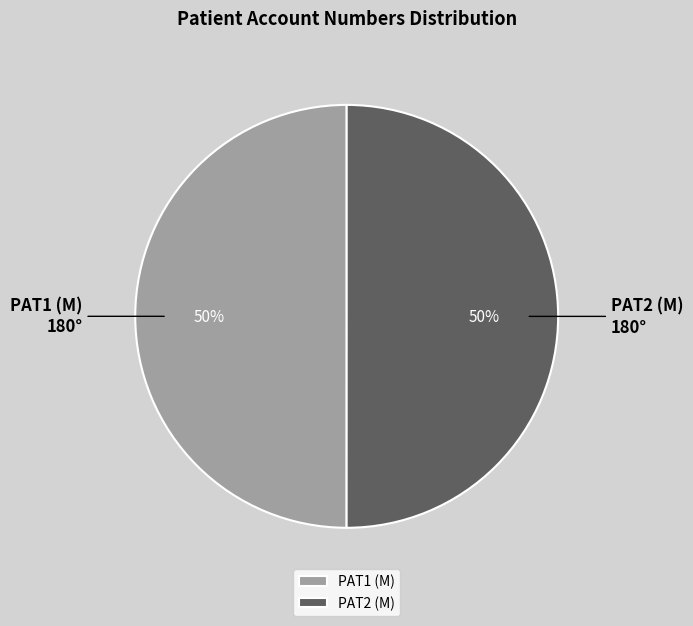

Is the sum of PAT2 (M) and PAT1 (M) greater than half?

Yes